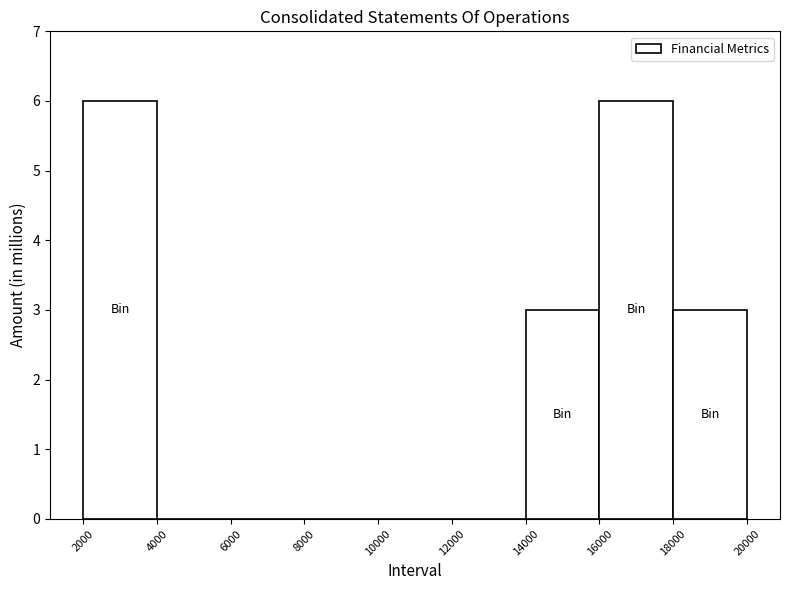

Reading left to right, list every bar in this chart as the range it spans on the x-axis followed by its height. The values are not printed on the chart, so give them approximately, as read against the axis.

2000 to 4000: 6
4000 to 6000: 0
6000 to 8000: 0
8000 to 10000: 0
10000 to 12000: 0
12000 to 14000: 0
14000 to 16000: 3
16000 to 18000: 6
18000 to 20000: 3